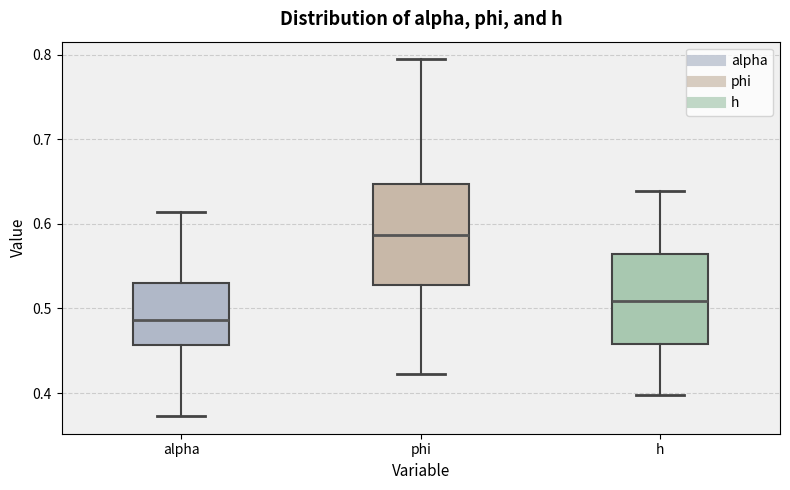

Reading left to right, read every box against the y-axis: the position of its median line, the range the box covers, and the ends of its whiskers. The values are not printed on the chart, so give them approximately, as read against the axis.

alpha: median 0.49, box 0.46 to 0.53, whiskers 0.37 to 0.61
phi: median 0.59, box 0.53 to 0.65, whiskers 0.42 to 0.79
h: median 0.51, box 0.46 to 0.56, whiskers 0.40 to 0.64